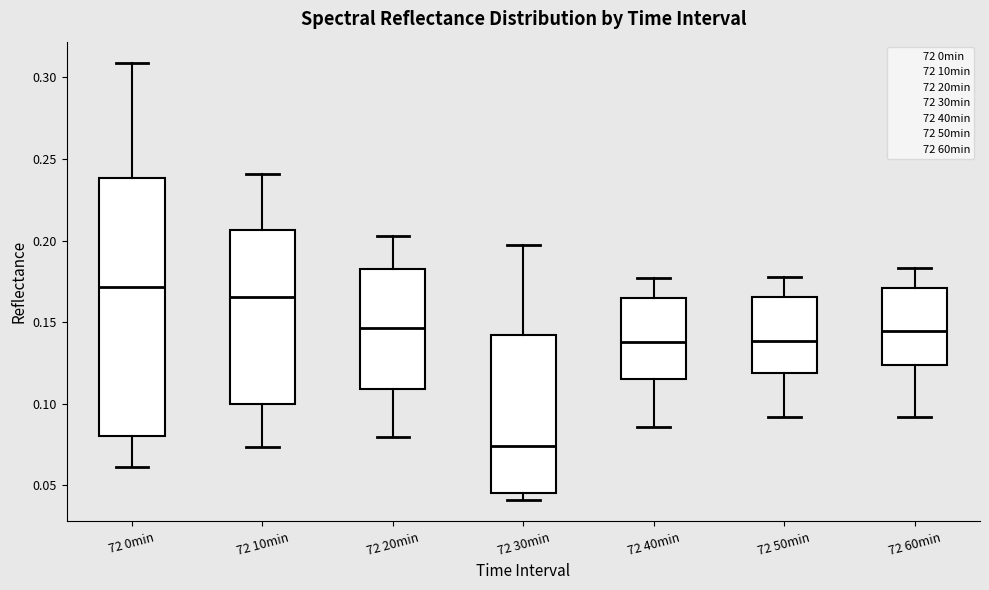

Where does the median line of the box for 72 30min sit on the y-axis? The values are not printed on the chart, so give them approximately, as read against the axis.

0.075